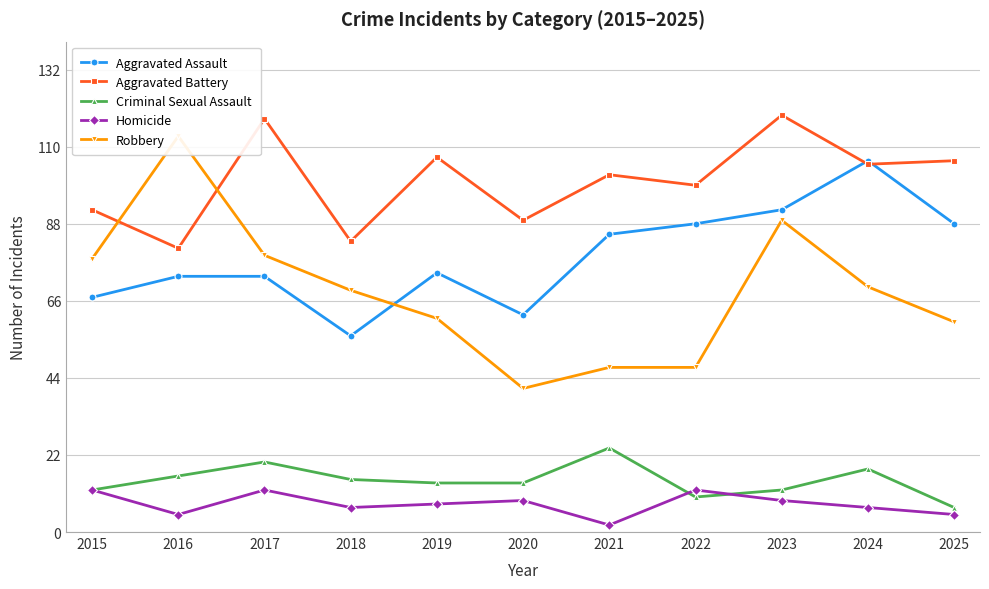

Reading left to right, transcribe all the data shown in this chart.

Aggravated Assault: 67	73	73	56	74	62	85	88	92	106	88
Aggravated Battery: 92	81	118	83	107	89	102	99	119	105	106
Criminal Sexual Assault: 12	16	20	15	14	14	24	10	12	18	7
Homicide: 12	5	12	7	8	9	2	12	9	7	5
Robbery: 78	113	79	69	61	41	47	47	89	70	60